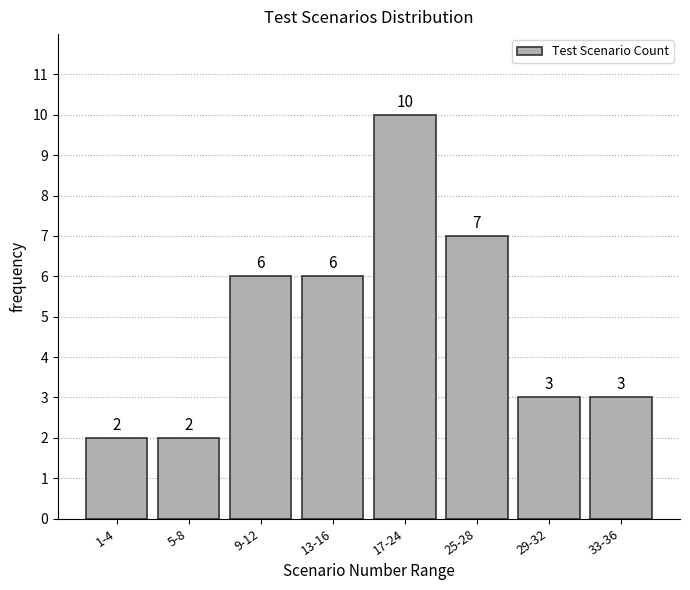

Reading left to right, what are all the values shown in this chart?

2	2	6	6	10	7	3	3